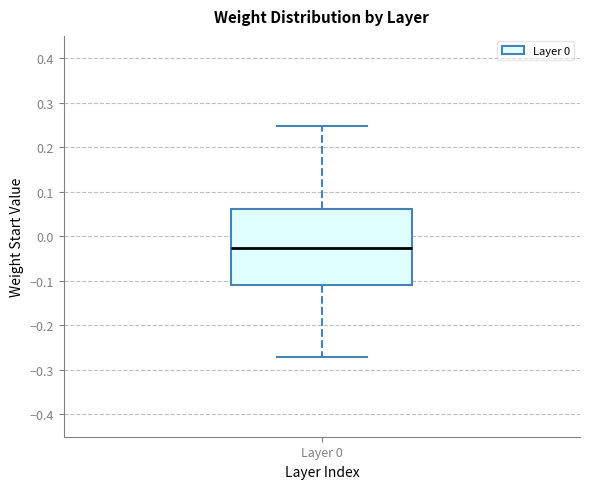

Where is the upper edge of the box for Layer 0 on the y-axis? The values are not printed on the chart, so give them approximately, as read against the axis.

0.06